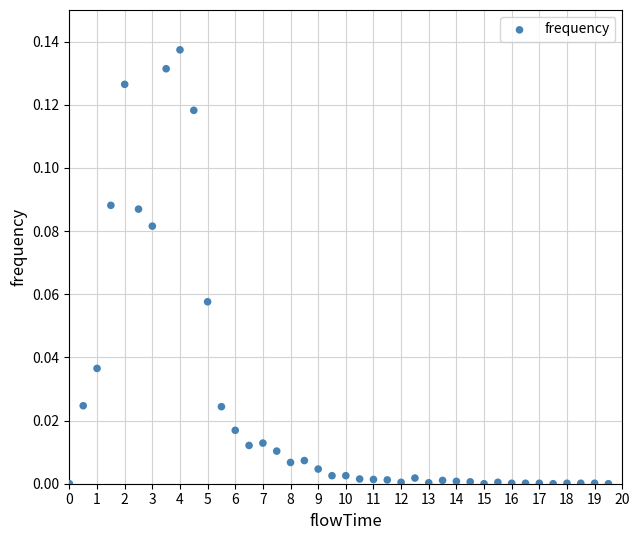

What is the range of X values (max minus min)?

19.5